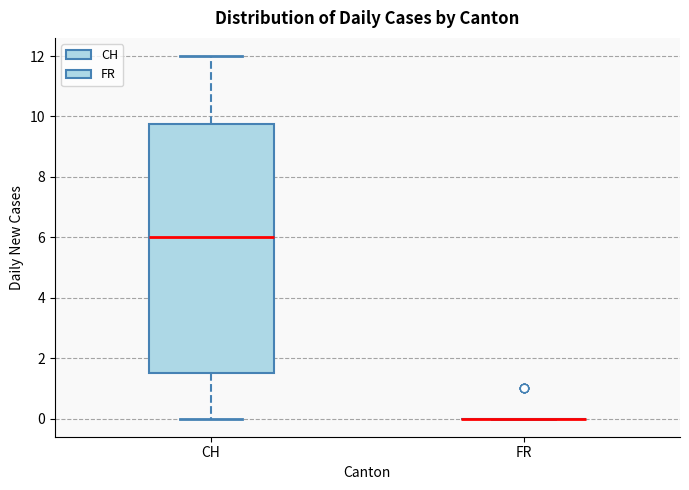

Reading left to right, transcribe this box plot: for each box, give where its median line is, the range the box spans, and where its two whiskers end, as read against the y-axis. The values are not printed on the chart, so give them approximately, as read against the axis.

CH: median 6.0, box 1.6 to 9.8, whiskers 0.0 to 12.0
FR: box collapsed to a line at 0.0, whiskers 0.0 to 0.0